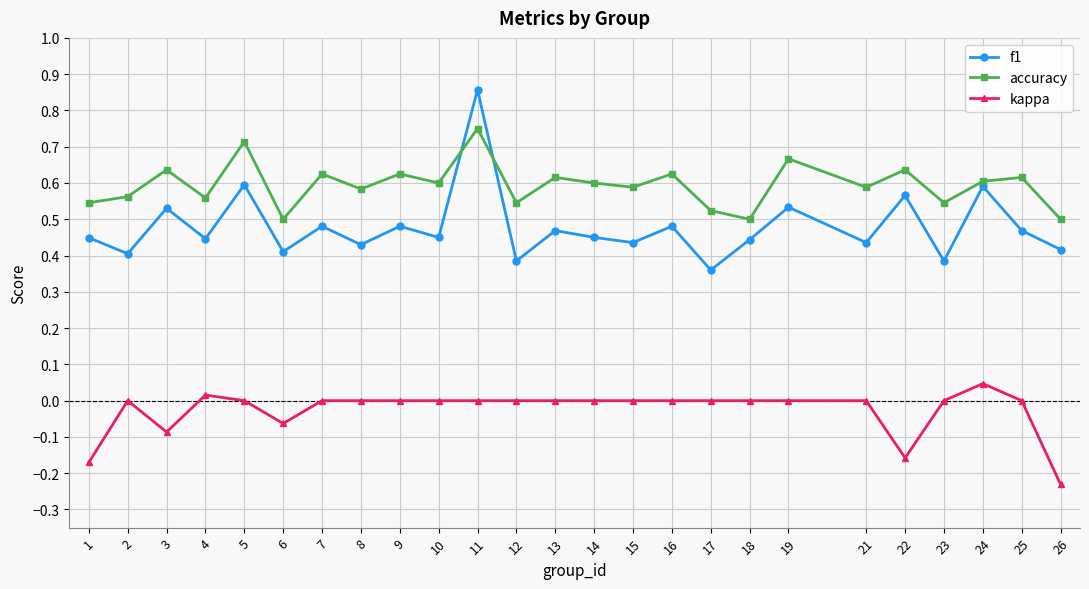

What are all the series names shown in the legend?

f1, accuracy, kappa